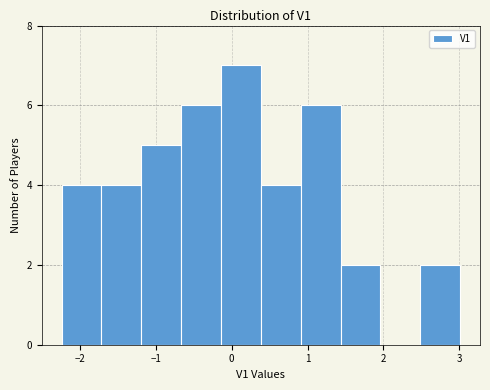

Reading left to right, transcribe this chart: for each bar, give the range it covers on the x-axis and its height. Neither the bar edges nor the heights are printed on the chart, so give them approximately, as read against the axes.

-2.2 to -1.7: 4
-1.7 to -1.2: 4
-1.2 to -0.7: 5
-0.7 to -0.1: 6
-0.1 to 0.4: 7
0.4 to 0.9: 4
0.9 to 1.4: 6
1.4 to 2.0: 2
2.0 to 2.5: 0
2.5 to 3.0: 2